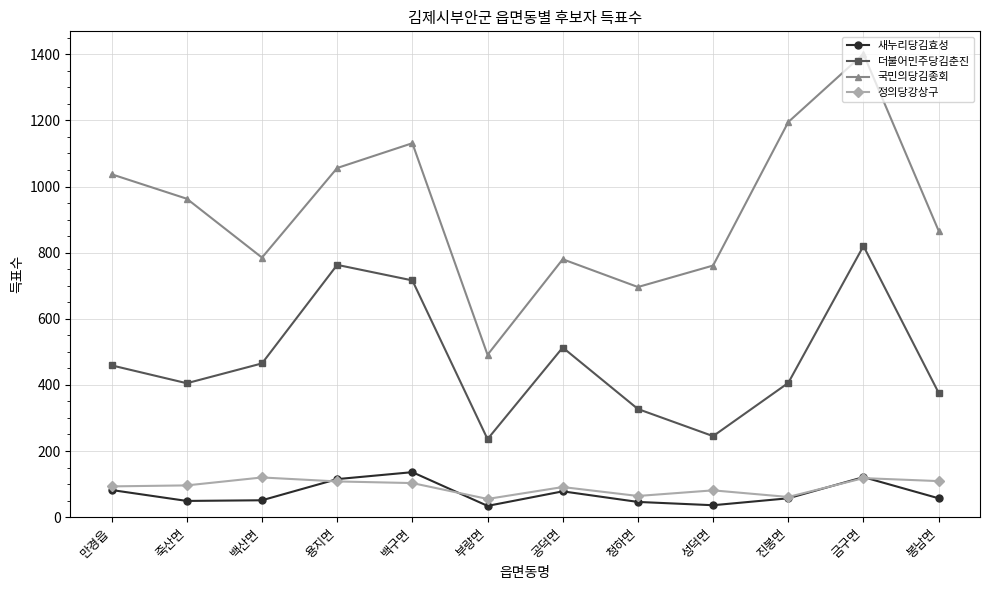

What are all the series names shown in the legend?

새누리당김효성, 더불어민주당김춘진, 국민의당김종회, 정의당강상구